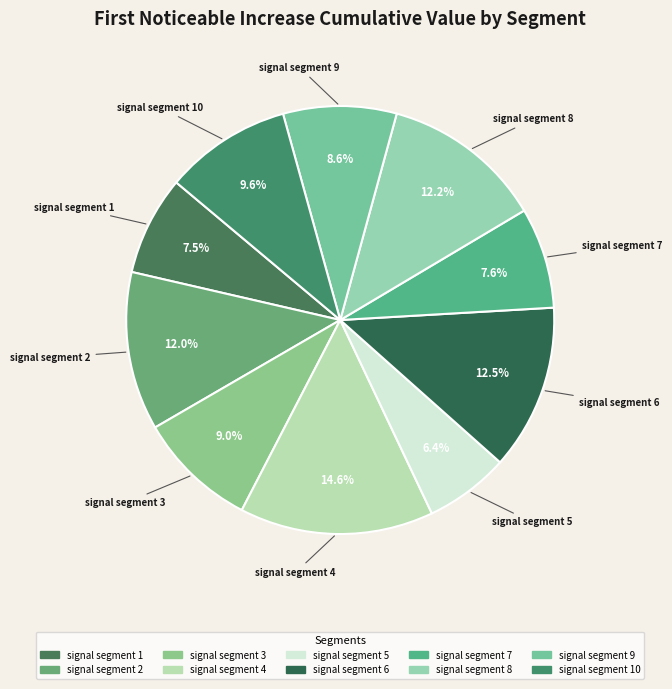

How many segments does this pie chart have?

10